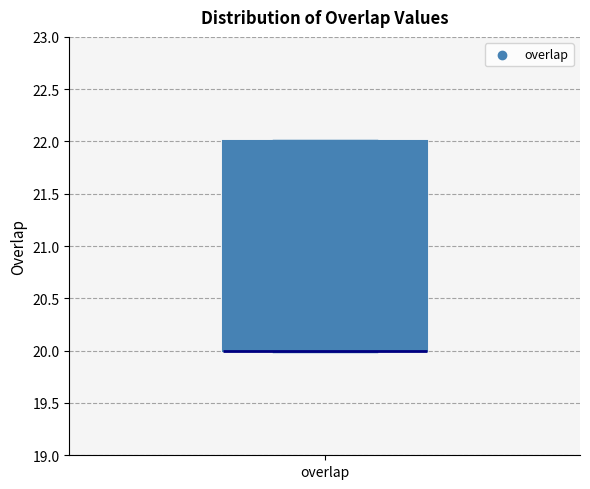

Read this box plot against the y-axis: the position of the median line, the range covered by the box, and the ends of both whiskers. The values are not printed on the chart, so give them approximately, as read against the axis.

median 20 (drawn on the box's lower edge), box 20 to 22, whiskers 20 to 22